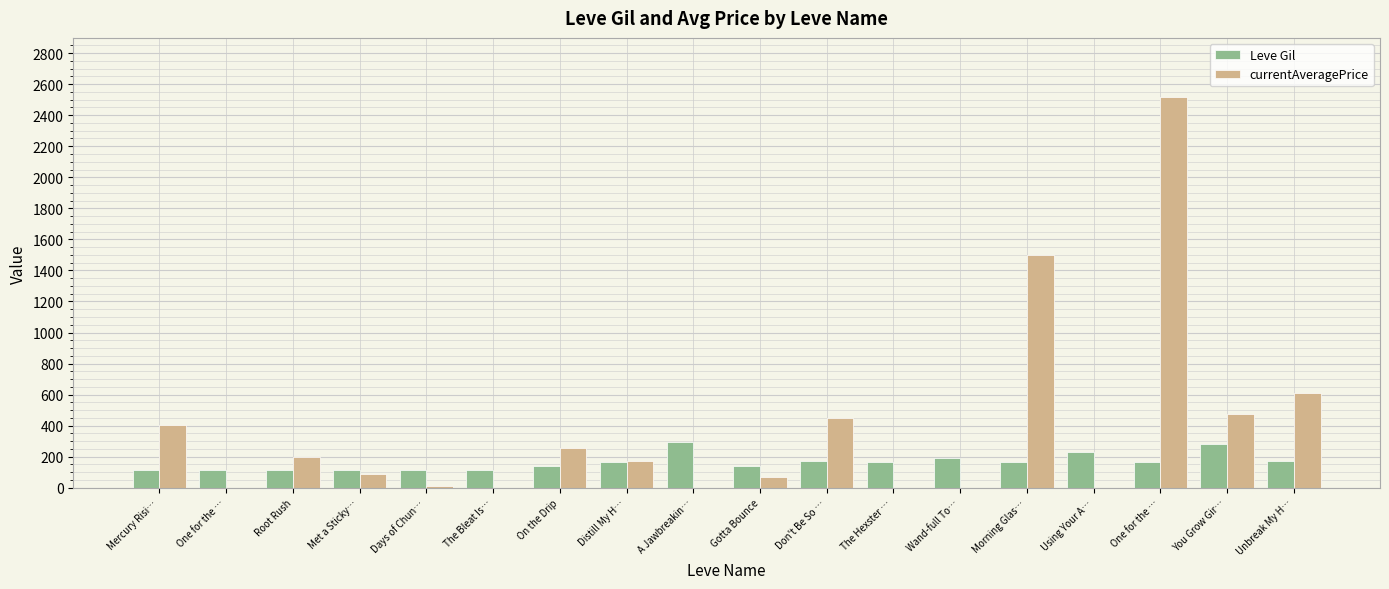

Which series has the largest total across all categories?

currentAveragePrice